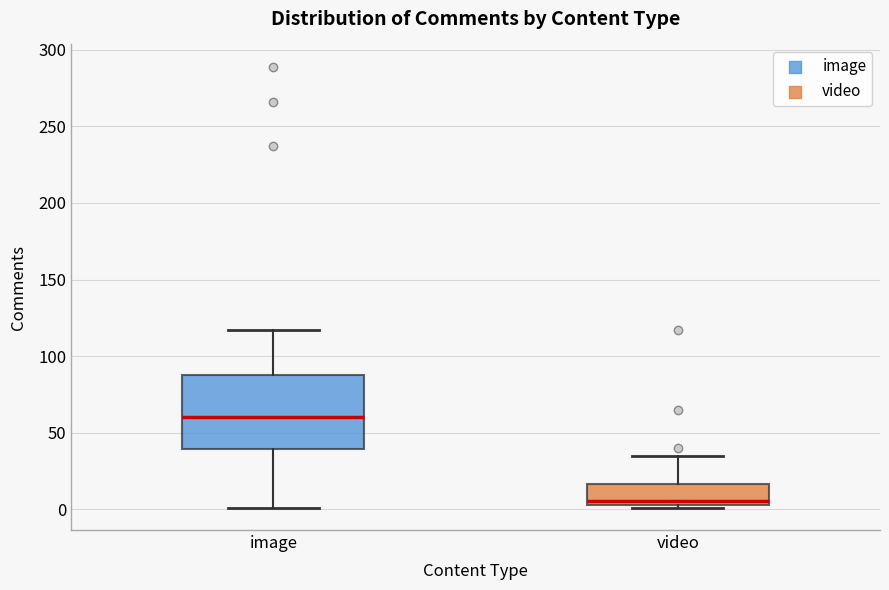

Reading left to right, transcribe this box plot: for each box, give where its median line is, the range the box spans, and where its two whiskers end, as read against the y-axis. The values are not printed on the chart, so give them approximately, as read against the axis.

image: median 60, box 40 to 90, whiskers 0 to 115
video: median 5 (just above the box's lower edge), box 5 to 15, whiskers 0 to 35